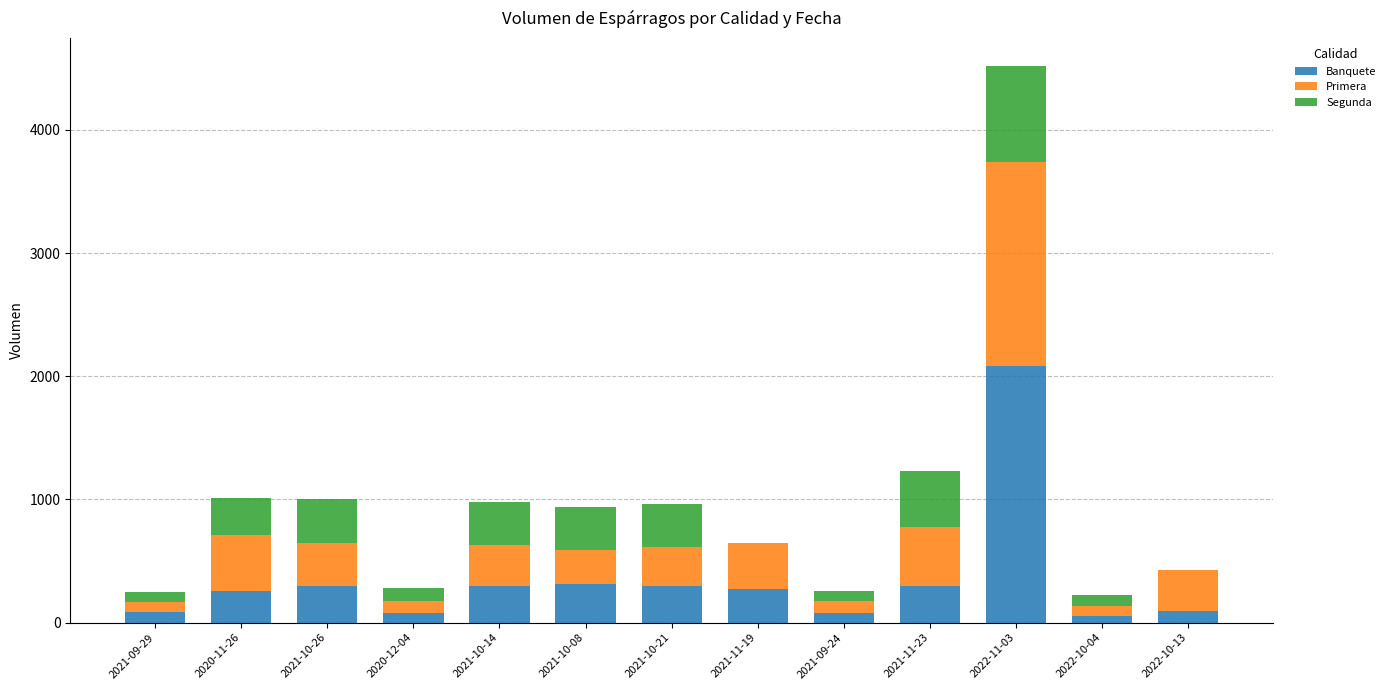

True or false: Banquete has a value of 946 at 2022-11-03.

False